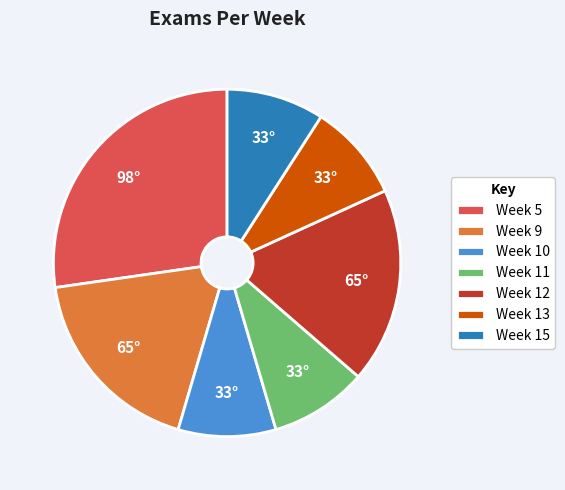

Is Week 9 the majority of the pie?

No